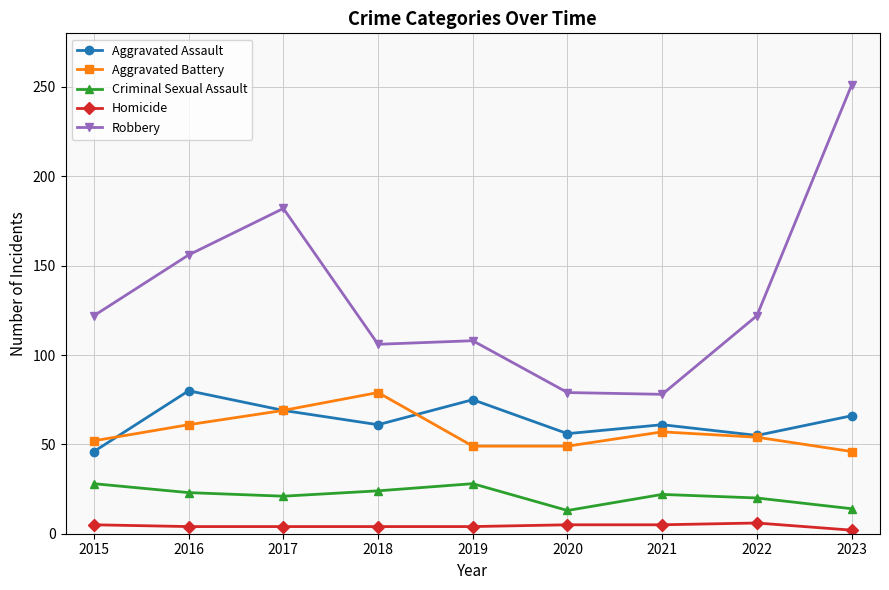

True or false: Criminal Sexual Assault and Aggravated Assault cross at least once.

False